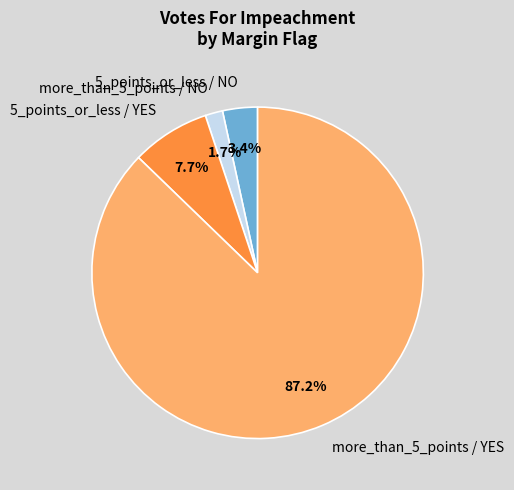

Which category has the smallest portion of the pie?

more_than_5_points / NO